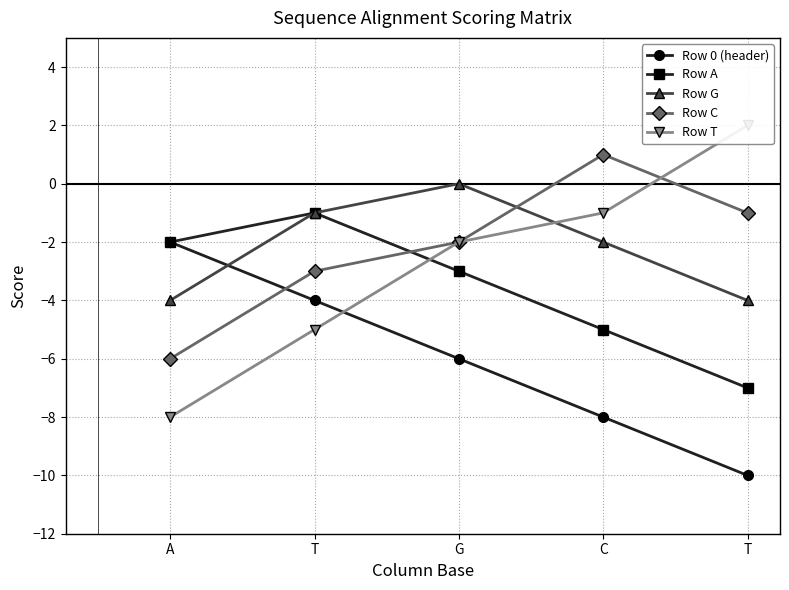

How many values in the Row T series are below -2?

2